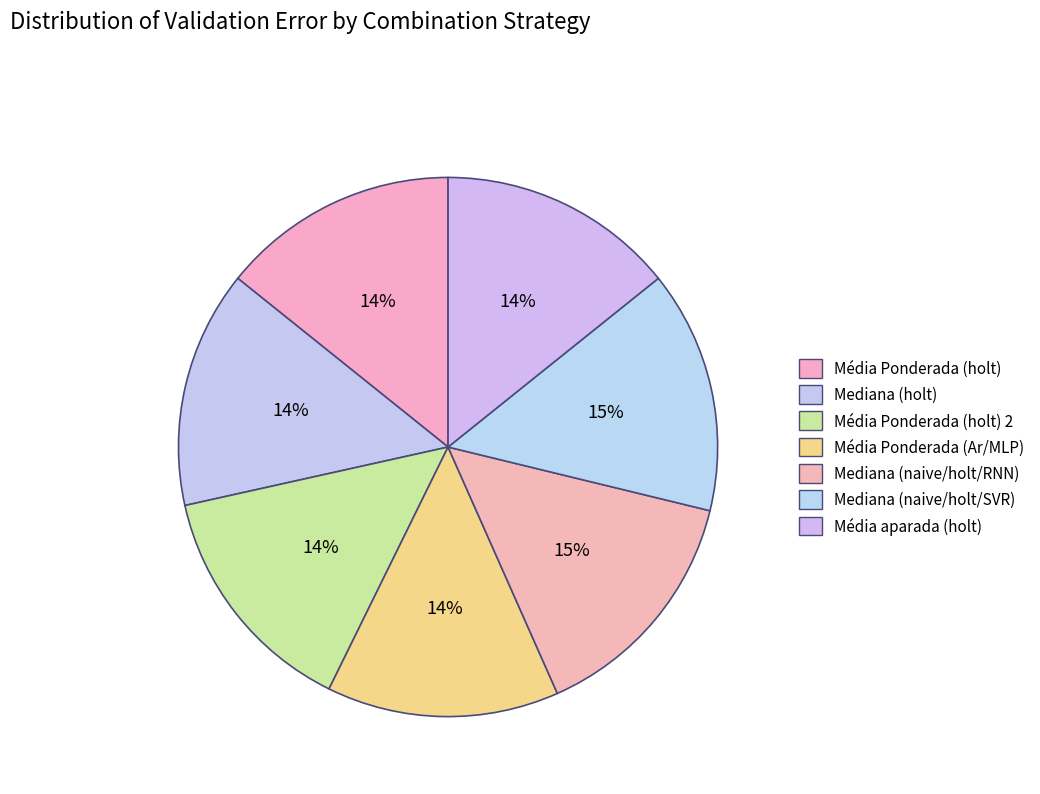

Count the number of slices in the pie.

7